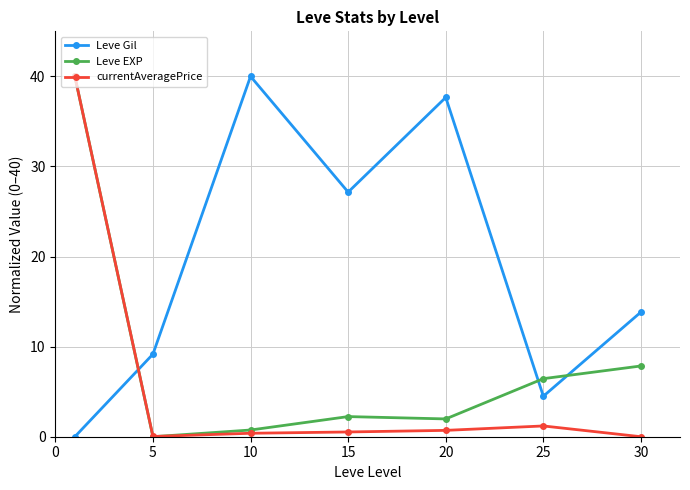

How many lines are shown in the chart?

3